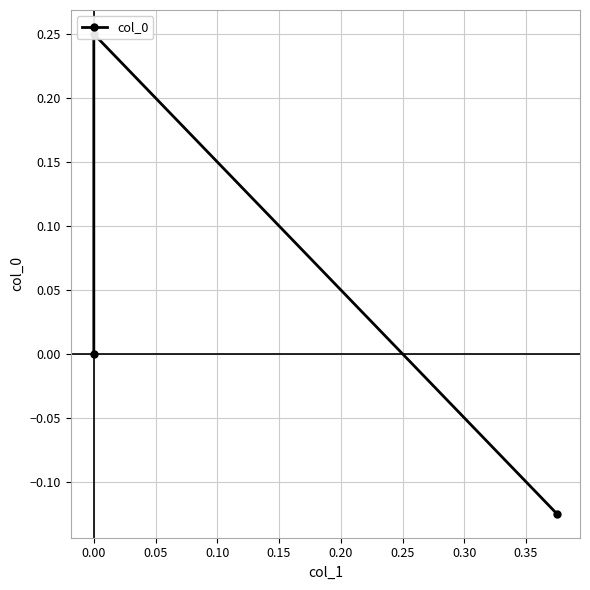

Does the chart display data point markers on the line(s)?

Yes